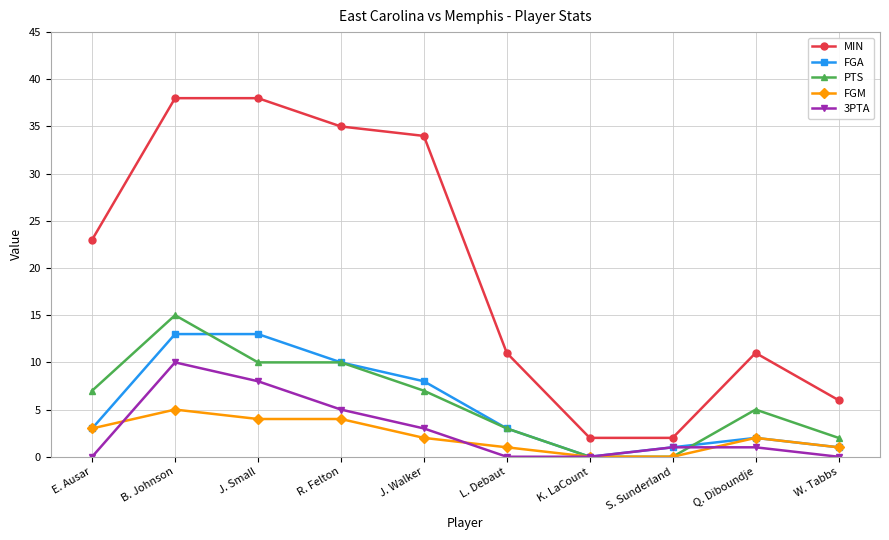

True or false: MIN and FGM cross at least once.

False